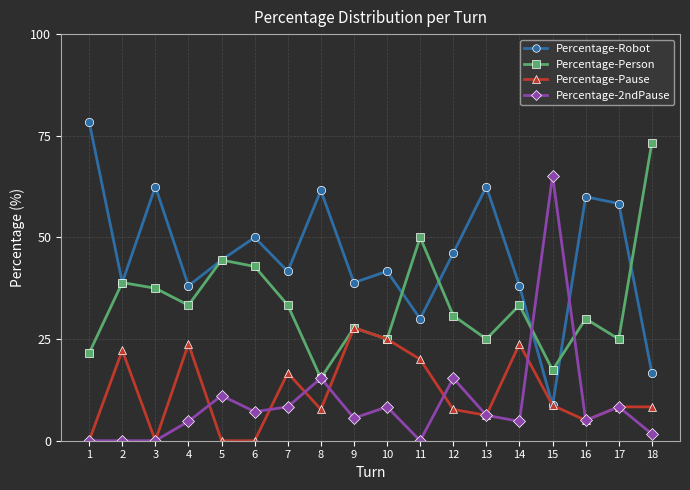

Is this an area chart (filled region under the line)?

No